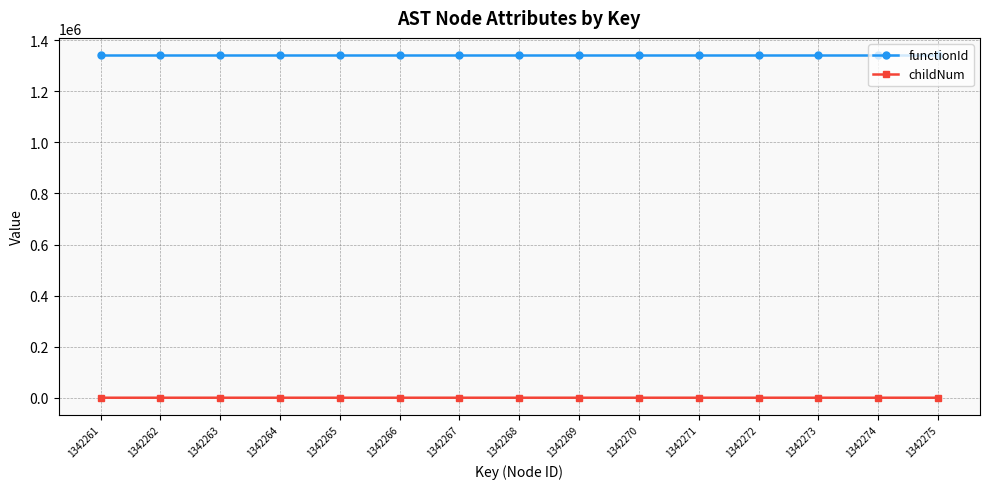

What are all the series names shown in the legend?

functionId, childNum